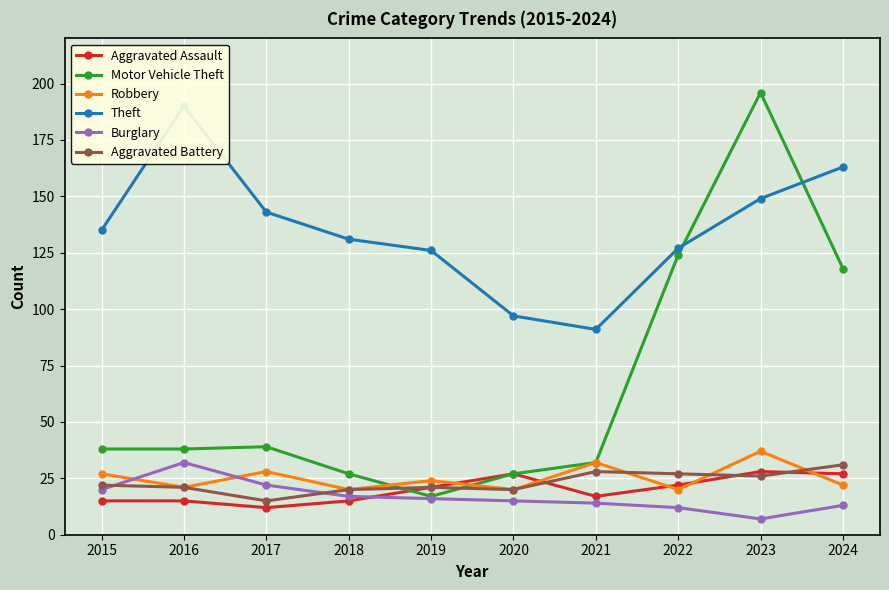

Rank the categories by Robbery value from lowest to highest.

2018, 2020, 2022, 2016, 2024, 2019, 2015, 2017, 2021, 2023